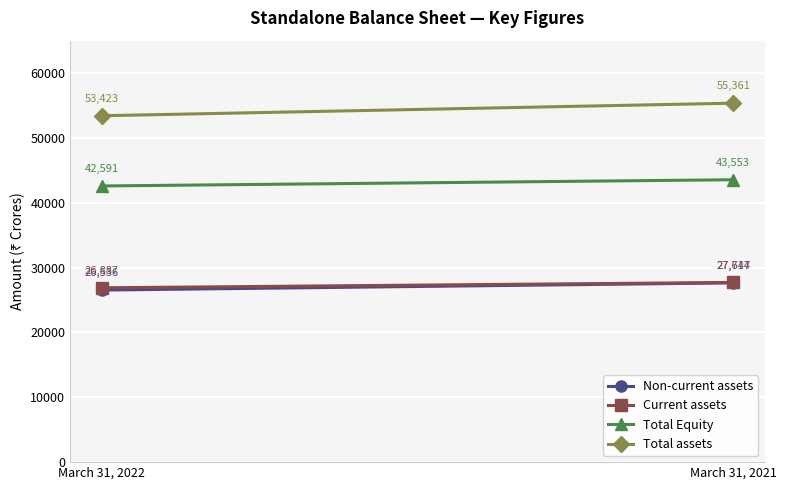

Which series changed the most between March 31, 2022 and March 31, 2021?

Total assets